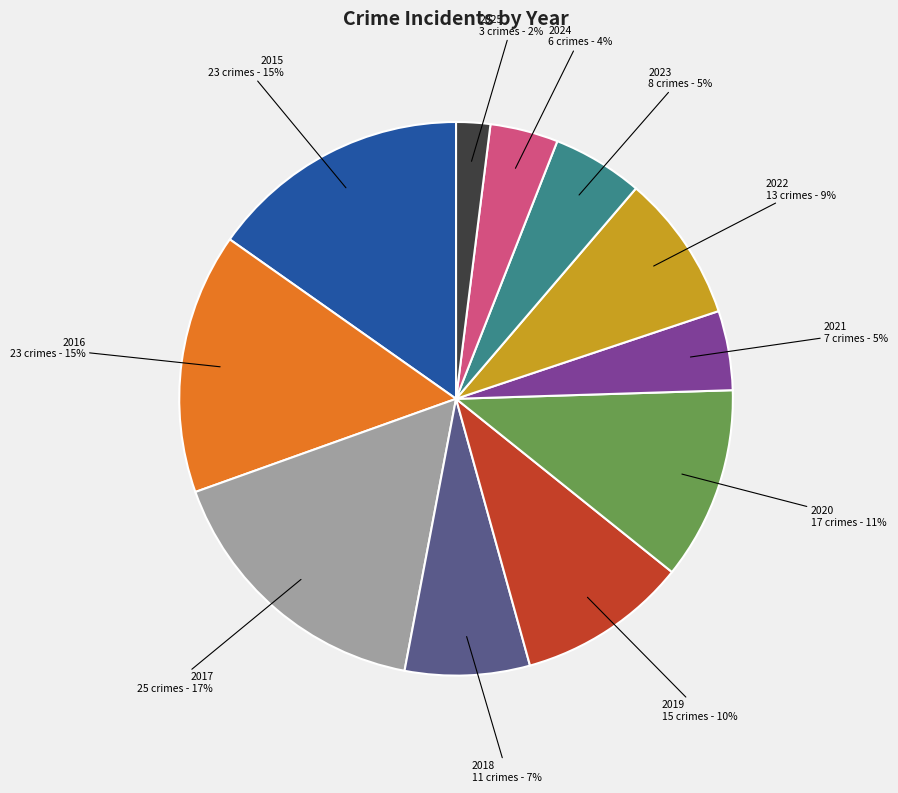

Is the sum of 2015 and 2022 greater than half?

No